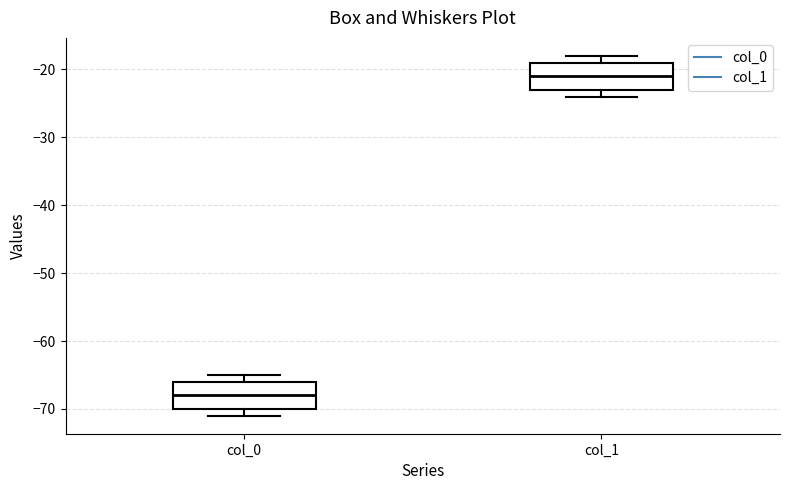

Reading left to right, read every box against the y-axis: the position of its median line, the range the box covers, and the ends of its whiskers. The values are not printed on the chart, so give them approximately, as read against the axis.

col_0: median -68, box -70 to -66, whiskers -71 to -65
col_1: median -21, box -23 to -19, whiskers -24 to -18